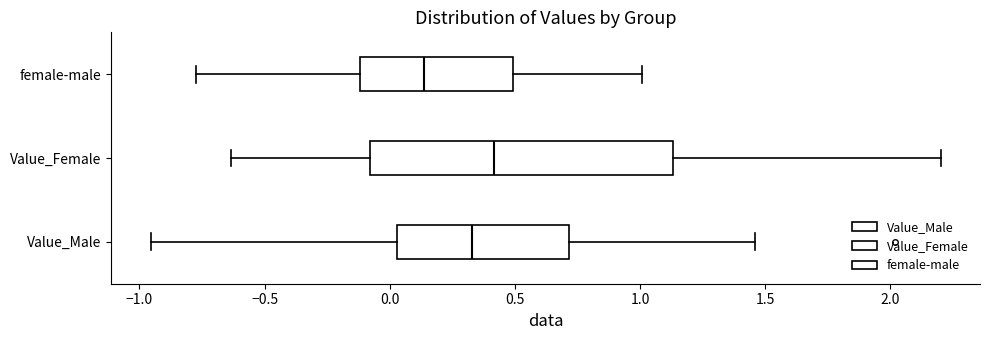

Which box's median line is the furthest to the right?

Value_Female